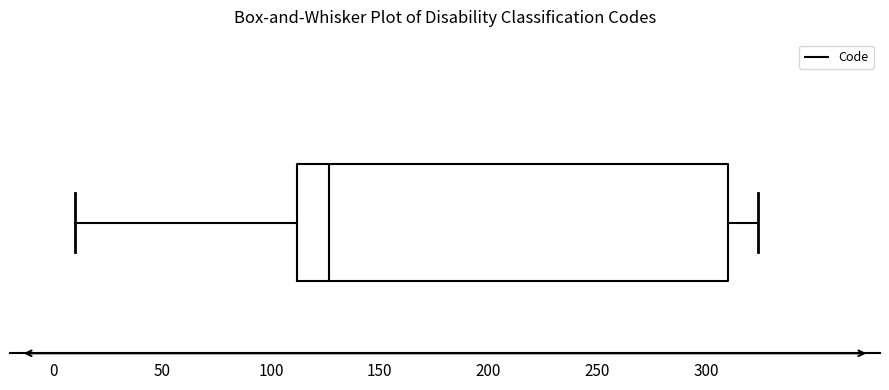

Where does the median line of the box sit on the x-axis? The values are not printed on the chart, so give them approximately, as read against the axis.

125